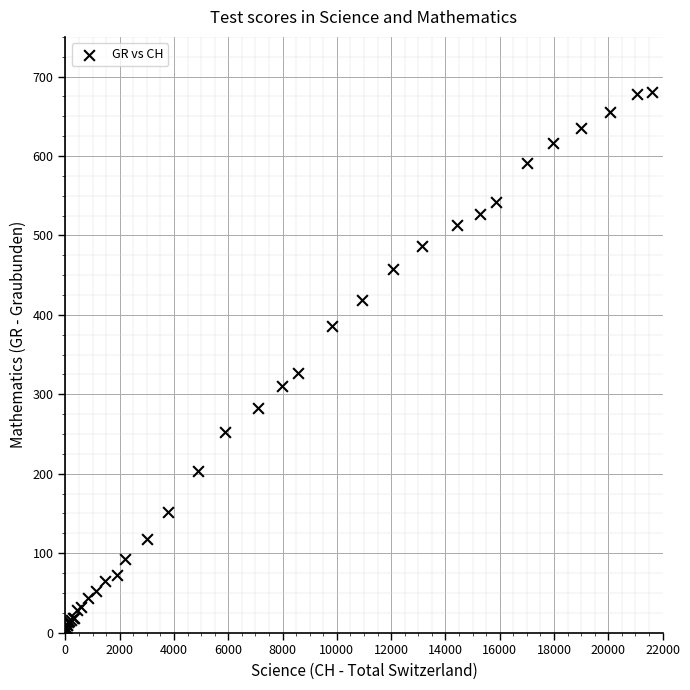

What Y value in the scatter plot is closest to 340?

327